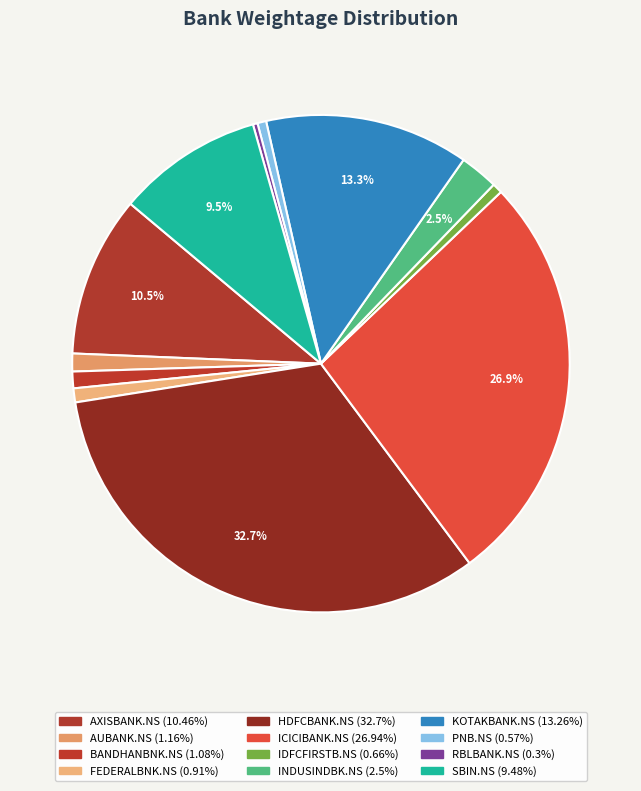

How many slices are in this pie chart?

12